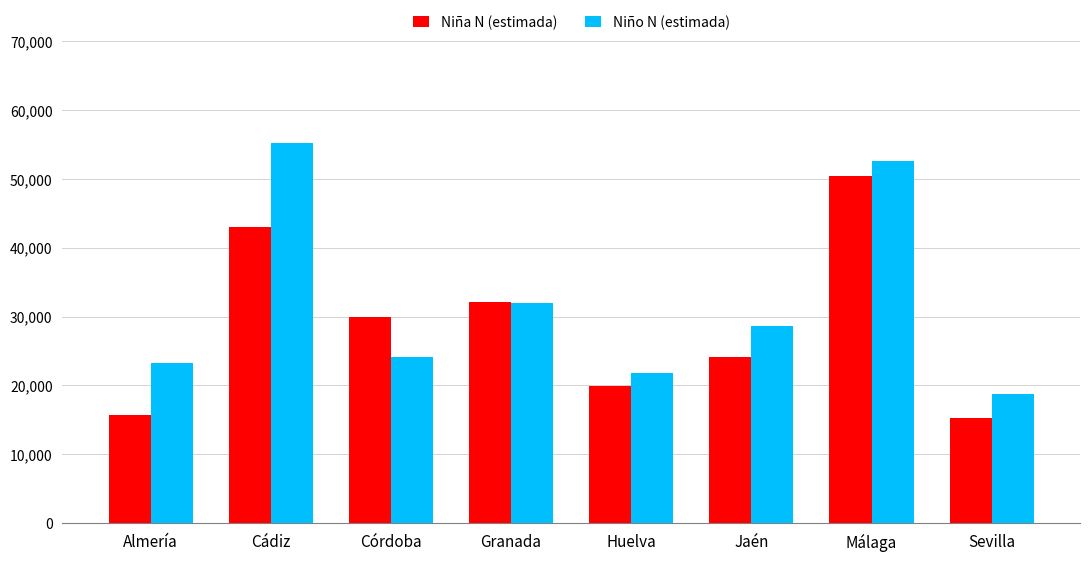

How many data points does each series have?

8